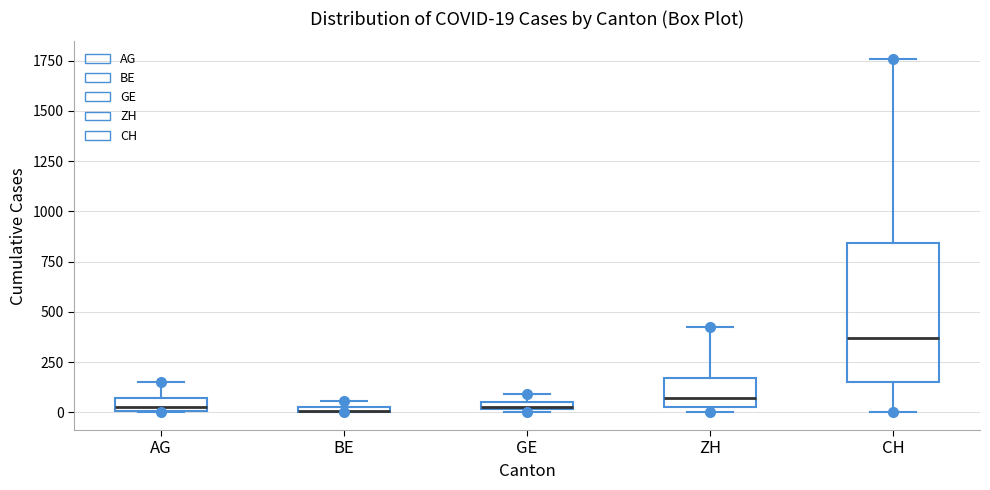

Comparing the boxes themselves (not the whiskers), which one is the tallest?

CH